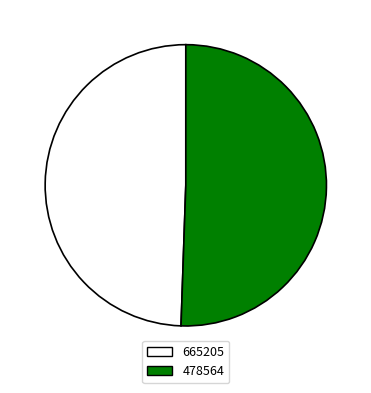

Rank the categories by value from lowest to highest.

665205, 478564